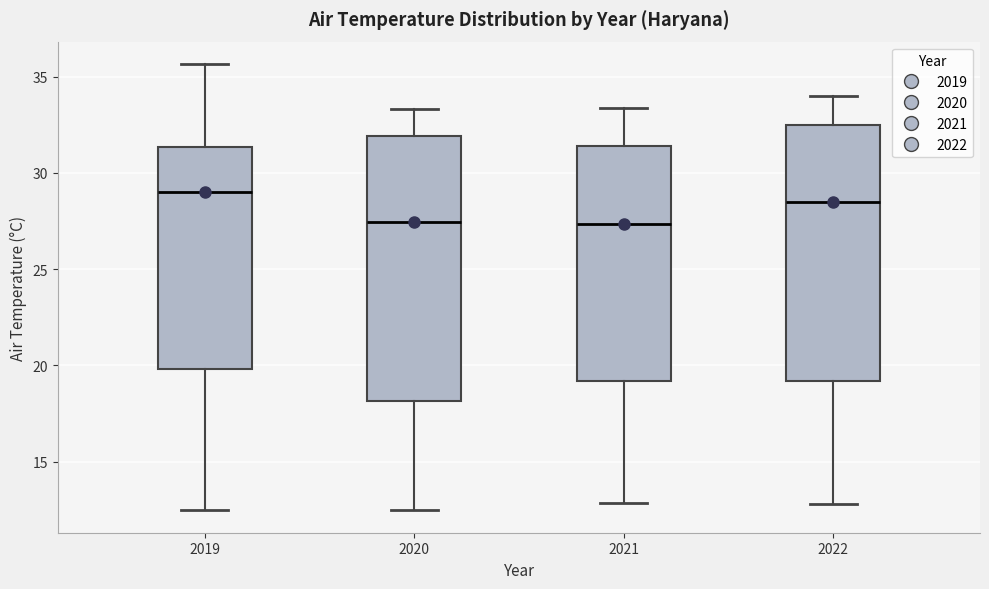

Reading left to right, transcribe this box plot: for each box, give where its median line is, the range the box spans, and where its two whiskers end, as read against the y-axis. The values are not printed on the chart, so give them approximately, as read against the axis.

2019: median 29.0, box 20.0 to 31.5, whiskers 12.5 to 35.5
2020: median 27.5, box 18.0 to 32.0, whiskers 12.5 to 33.5
2021: median 27.5, box 19.0 to 31.5, whiskers 13.0 to 33.5
2022: median 28.5, box 19.0 to 32.5, whiskers 13.0 to 34.0